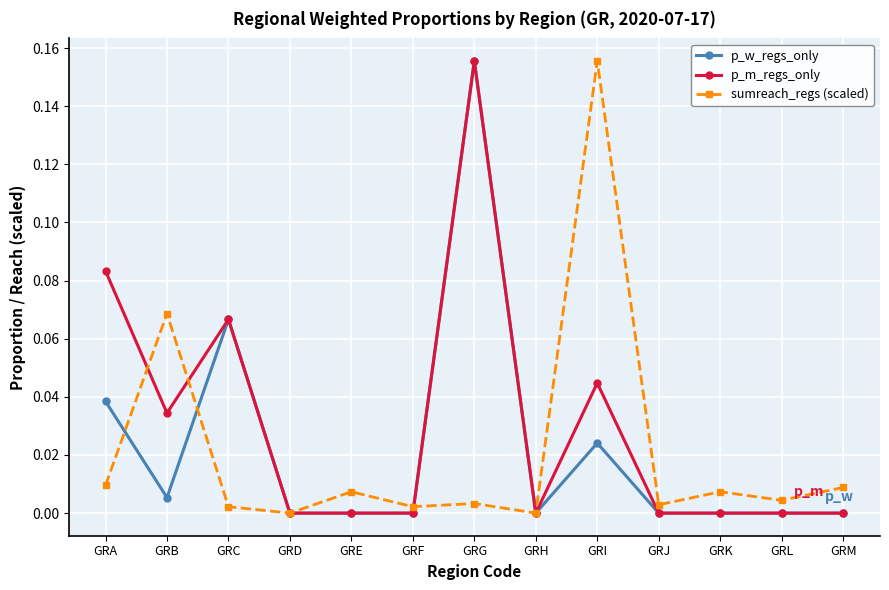

At which category does p_w_regs_only reach its first local peak?

GRC